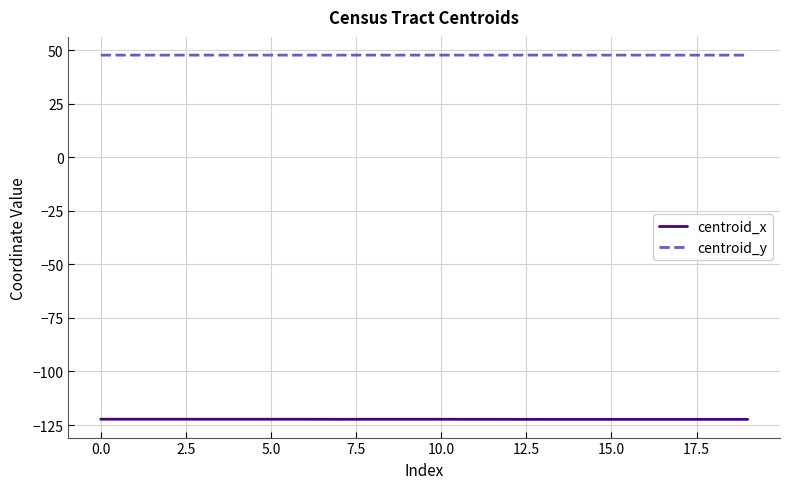

Rank the series by their maximum value, from highest to lowest.

centroid_y, centroid_x